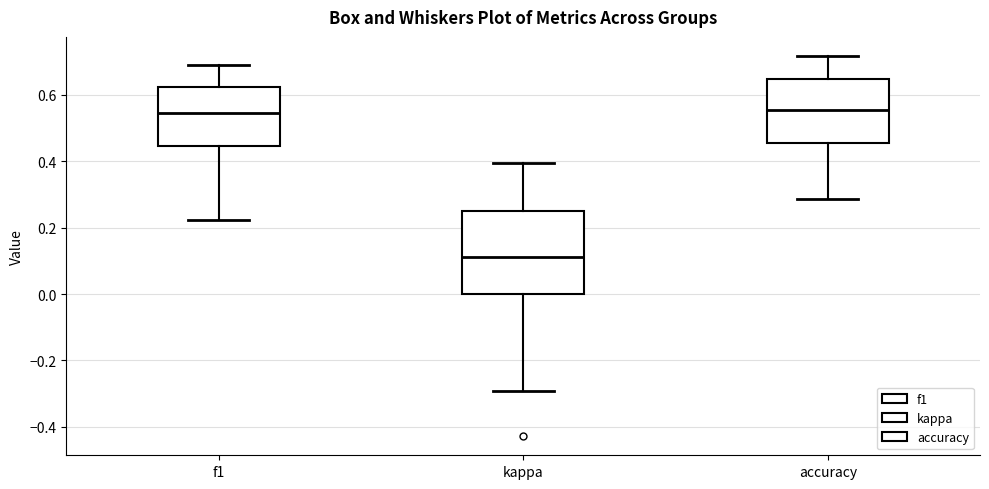

Which box is the tallest, from its lower edge to its upper edge?

kappa